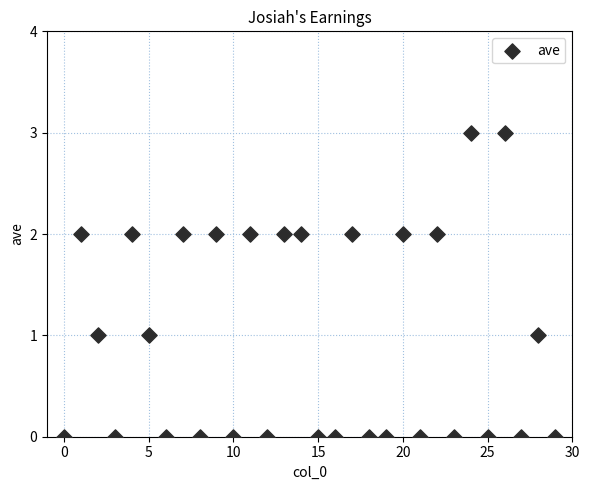

What is the range of Y values (max minus min)?

3